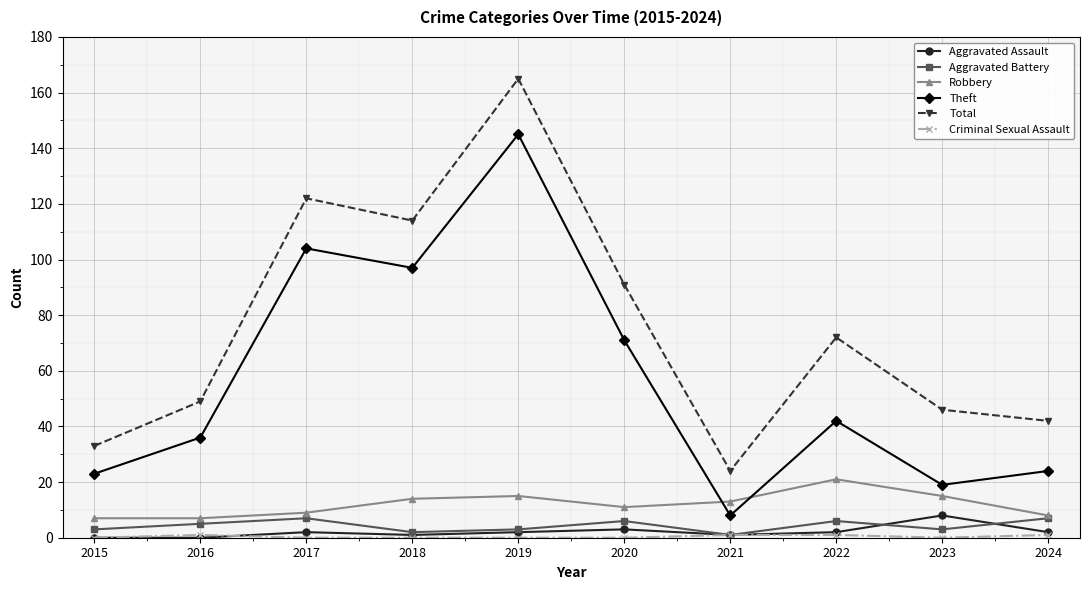

The value of Total at 2016 is 49. True or false?

True